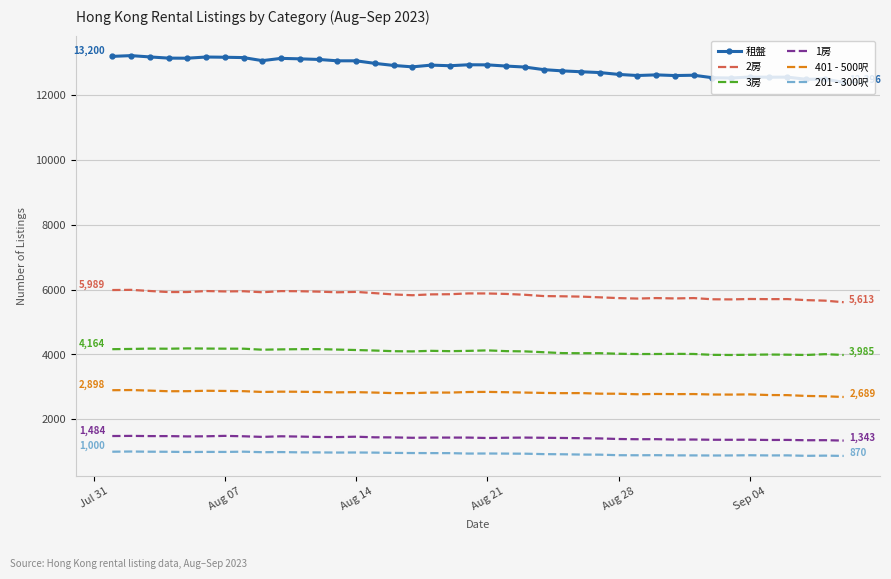

What is the maximum value for 2房?

5995